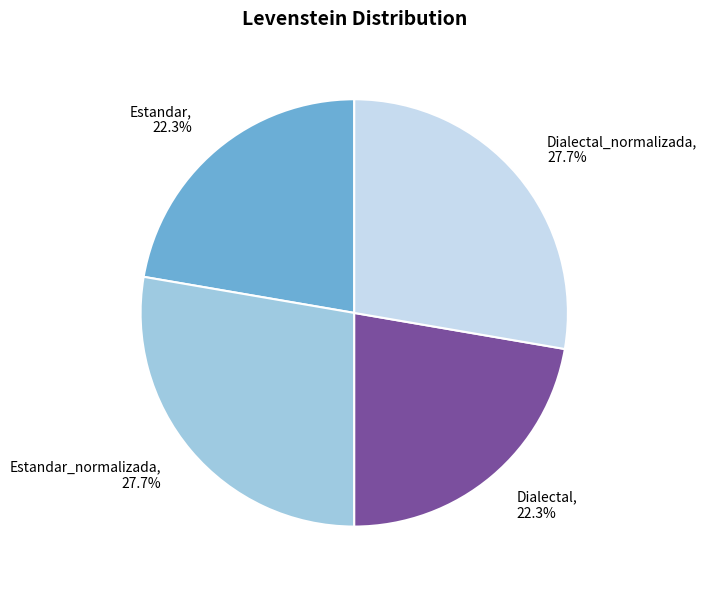

Count the number of slices in the pie.

4